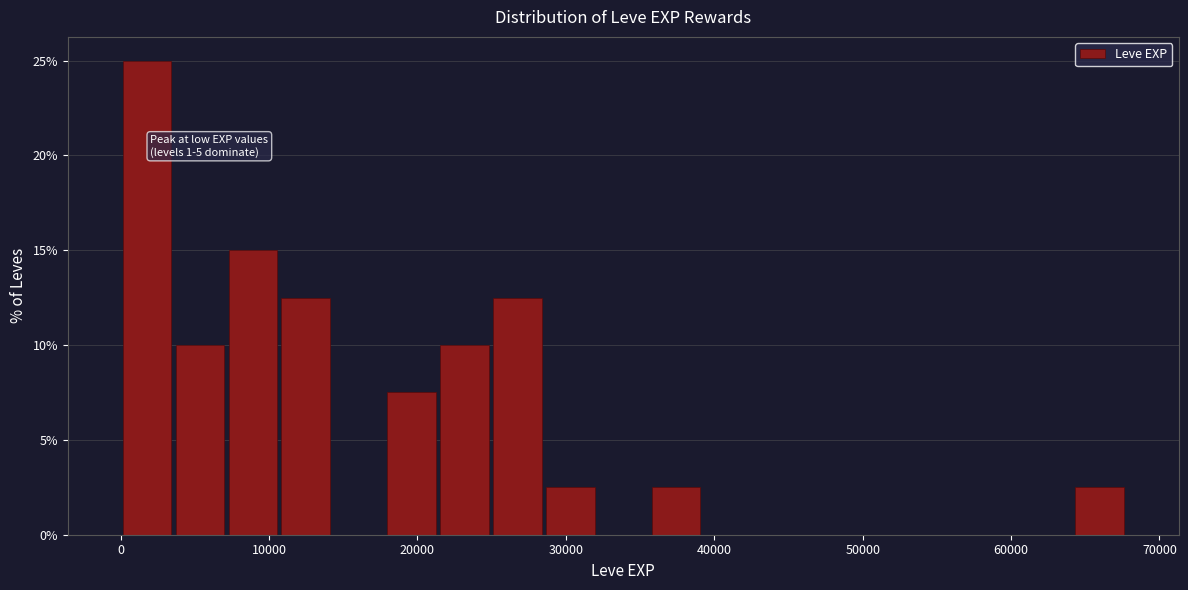

Around what value on the x-axis is the tallest bar? Give the approximate position of its centre, as read against the axis.

2000